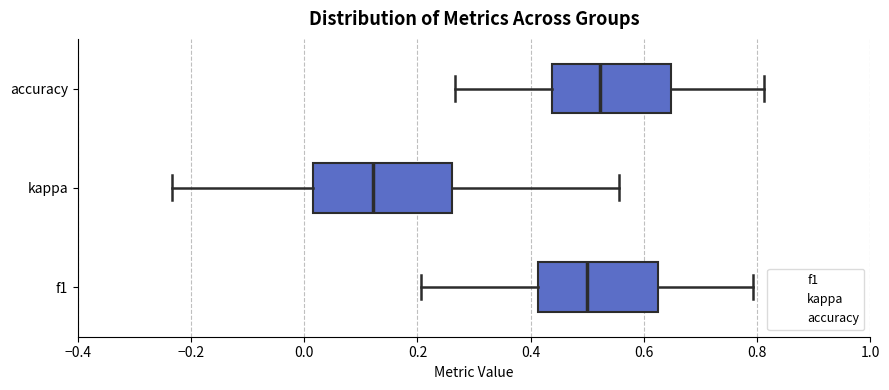

Reading bottom to top, transcribe this box plot: for each box, give where its median line is, the range the box spans, and where its two whiskers end, as read against the x-axis. The values are not printed on the chart, so give them approximately, as read against the axis.

f1: median 0.50, box 0.42 to 0.62, whiskers 0.20 to 0.80
kappa: median 0.12, box 0.02 to 0.26, whiskers -0.24 to 0.56
accuracy: median 0.52, box 0.44 to 0.64, whiskers 0.26 to 0.82